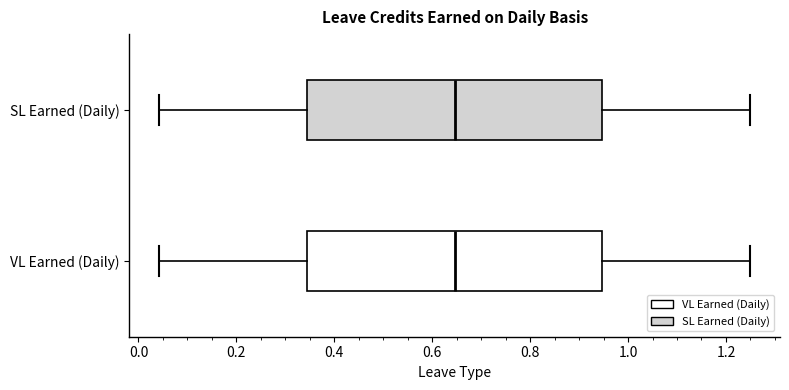

Reading bottom to top, transcribe this box plot: for each box, give where its median line is, the range the box spans, and where its two whiskers end, as read against the x-axis. The values are not printed on the chart, so give them approximately, as read against the axis.

VL Earned (Daily): median 0.64, box 0.34 to 0.94, whiskers 0.04 to 1.26
SL Earned (Daily): median 0.64, box 0.34 to 0.94, whiskers 0.04 to 1.26